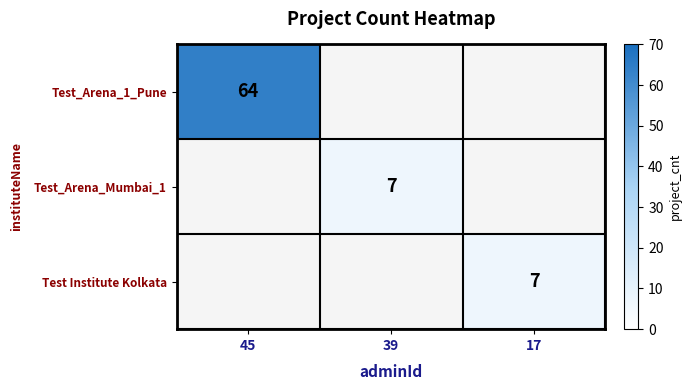

Is it true that Test Institute Kolkata equals 9 at 17?

False